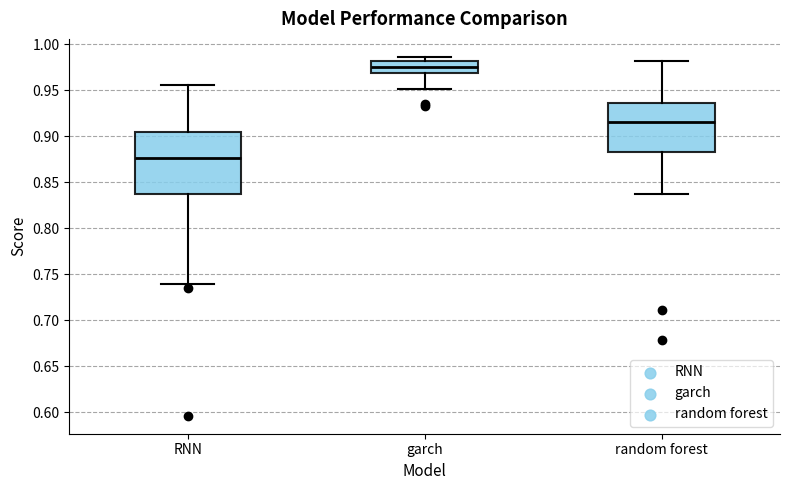

Reading left to right, transcribe this box plot: for each box, give where its median line is, the range the box spans, and where its two whiskers end, as read against the y-axis. The values are not printed on the chart, so give them approximately, as read against the axis.

RNN: median 0.875, box 0.835 to 0.905, whiskers 0.740 to 0.955
garch: median 0.975, box 0.970 to 0.980, whiskers 0.950 to 0.985
random forest: median 0.915, box 0.885 to 0.935, whiskers 0.835 to 0.980